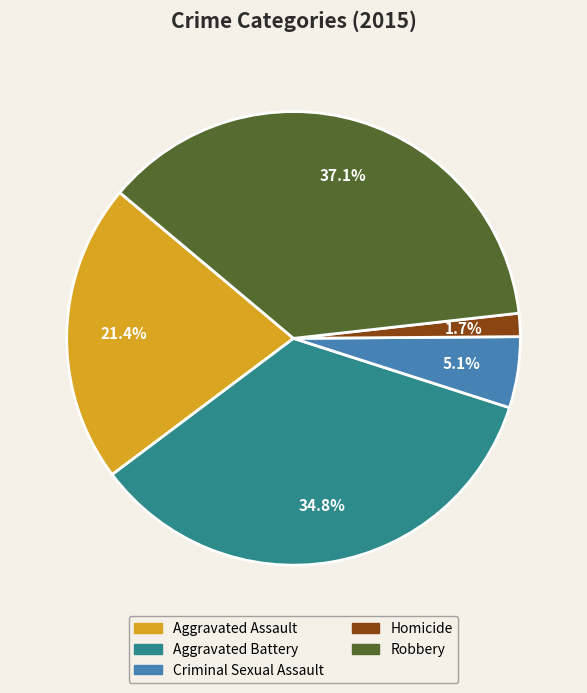

How many slices are in this pie chart?

5